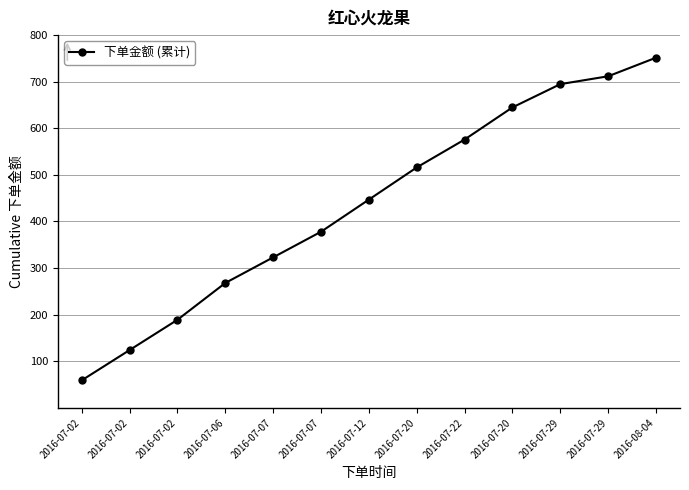

What is the sum of the values at 2016-07-07 and 2016-07-02?

437.0